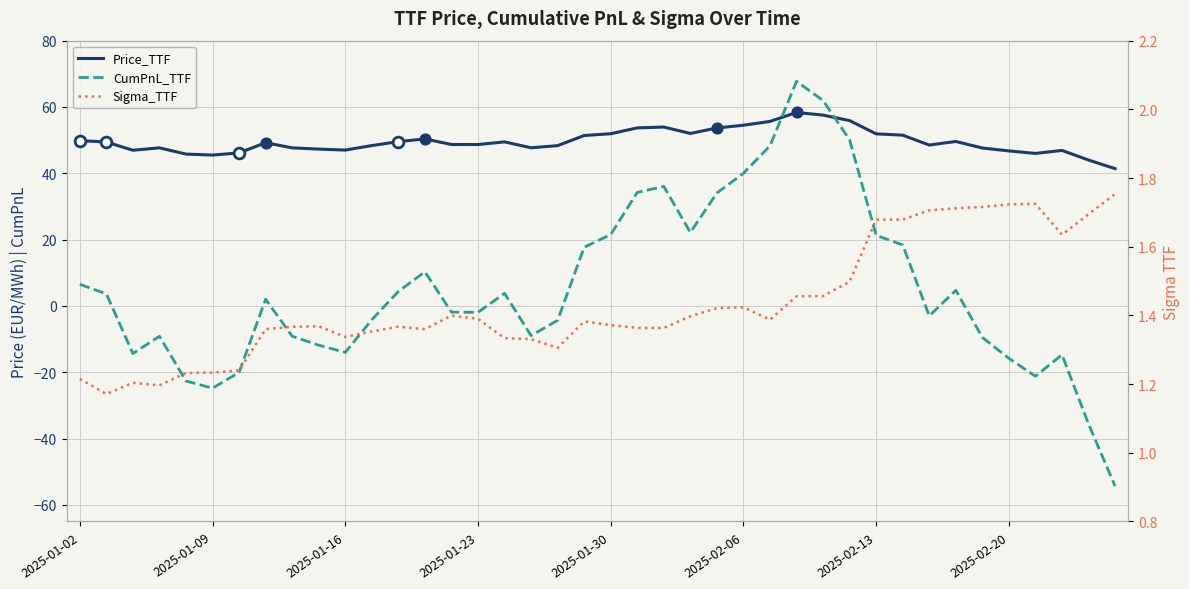

Which series reaches the minimum Y coordinate?

CumPnL_TTF